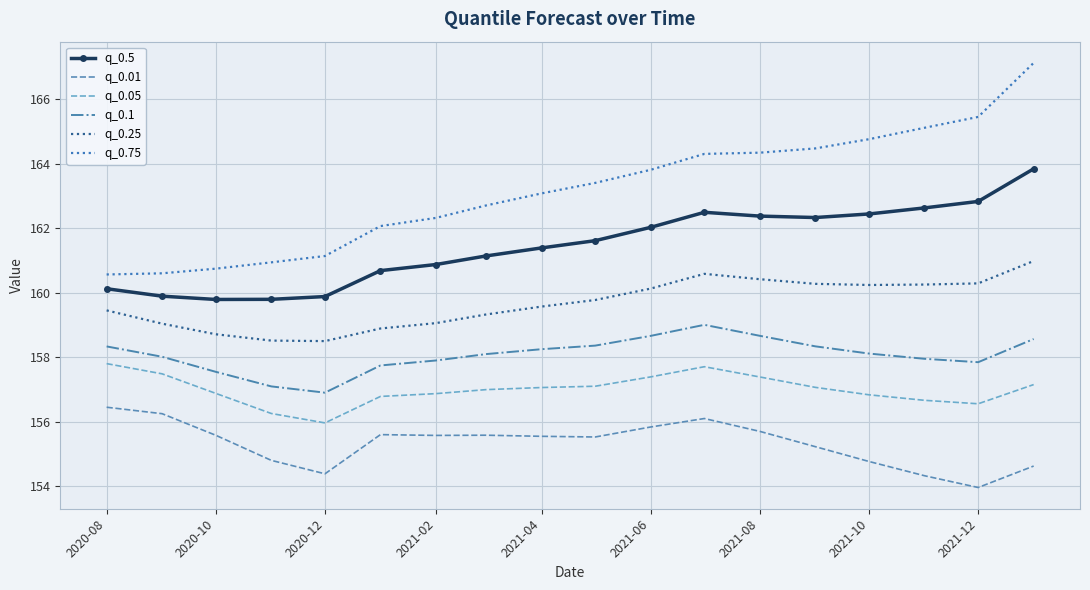

Reading left to right, what are all the values shown in this chart?

q_0.5: 160.1	159.9	159.8	159.8	159.9	160.7	160.9	161.1	161.4	161.6	162.0	162.5	162.4	162.3	162.4	162.6	162.8	163.8
q_0.01: 156.4	156.2	155.6	154.8	154.4	155.6	155.6	155.6	155.5	155.5	155.8	156.1	155.7	155.2	154.8	154.3	154.0	154.6
q_0.05: 157.8	157.5	156.9	156.3	156.0	156.8	156.9	157.0	157.1	157.1	157.4	157.7	157.4	157.1	156.8	156.7	156.6	157.2
q_0.1: 158.3	158.0	157.5	157.1	156.9	157.7	157.9	158.1	158.2	158.4	158.7	159.0	158.7	158.3	158.1	158.0	157.8	158.6
q_0.25: 159.5	159.0	158.7	158.5	158.5	158.9	159.1	159.3	159.6	159.8	160.1	160.6	160.4	160.3	160.2	160.3	160.3	161.0
q_0.75: 160.6	160.6	160.7	160.9	161.1	162.1	162.3	162.7	163.1	163.4	163.8	164.3	164.3	164.5	164.8	165.1	165.5	167.1